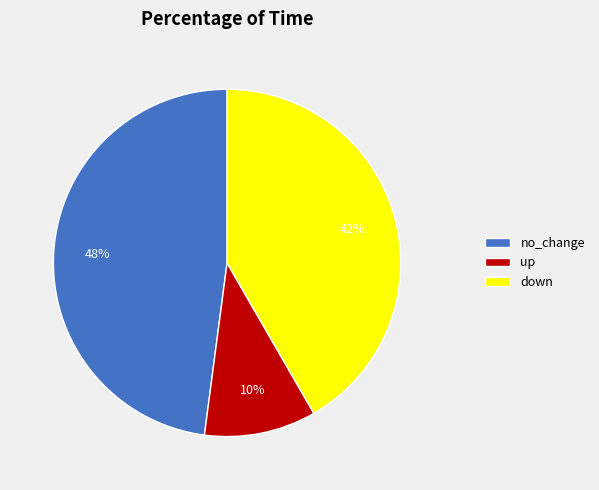

Combined, do up and down account for over 50%?

Yes